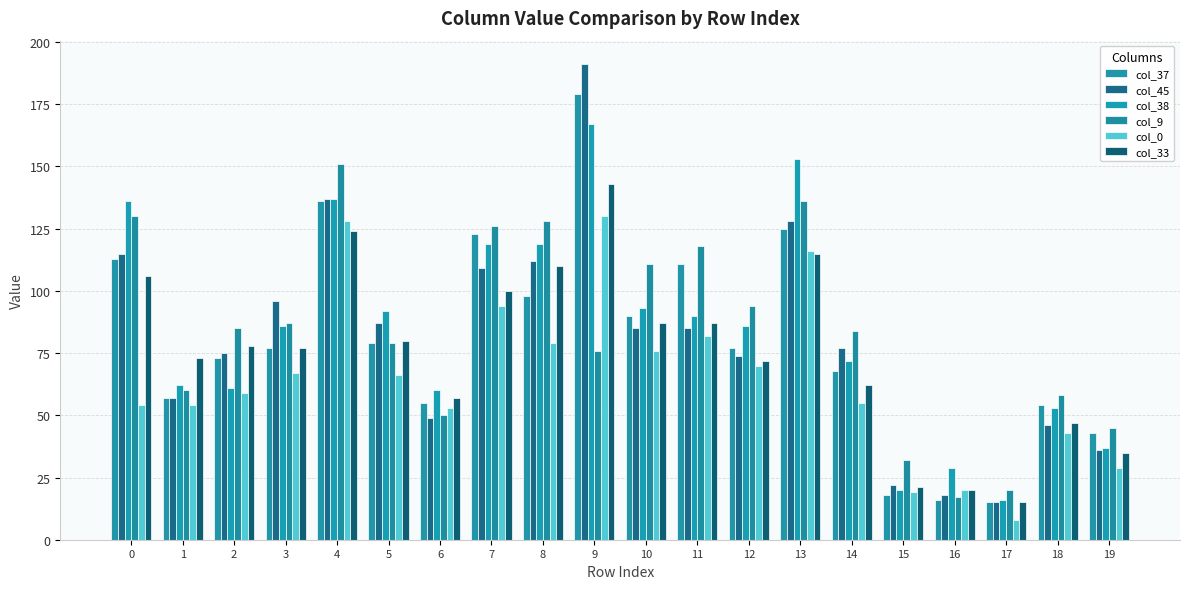

How many distinct data groups are displayed?

6